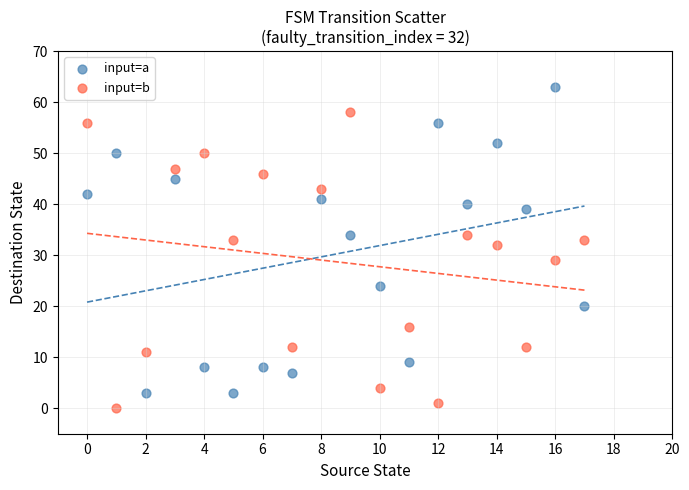

Which series contains the highest Y value?

input=a